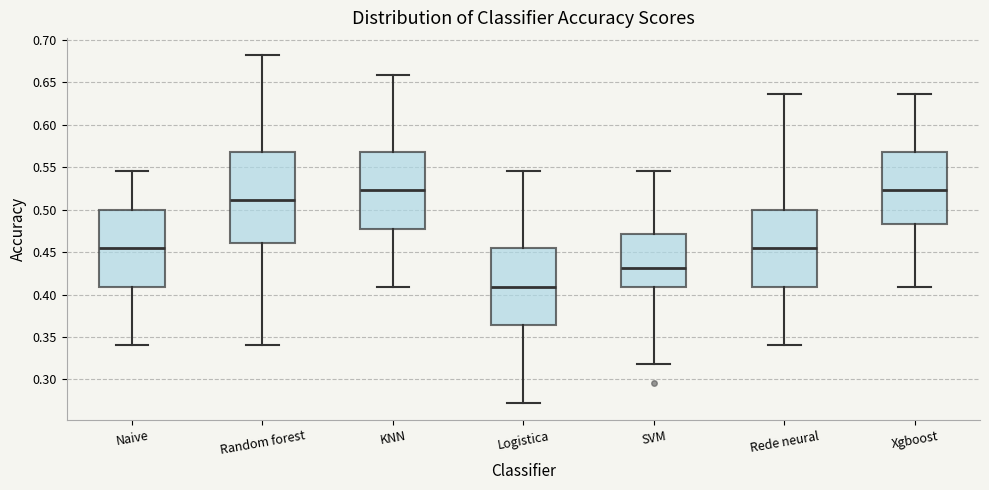

Comparing the boxes themselves (not the whiskers), which one is the tallest?

Random forest